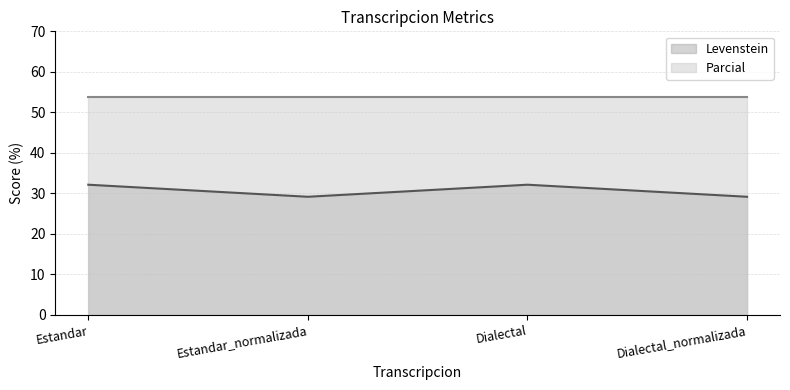

What position from the right is Estandar_normalizada?

3